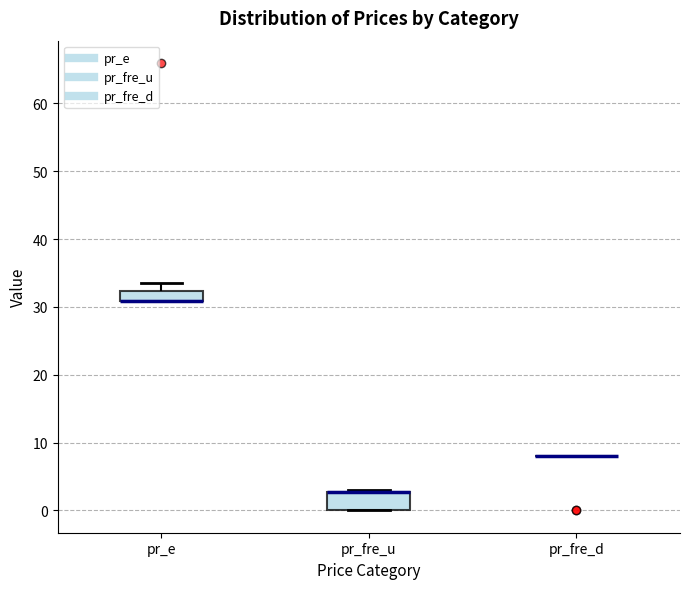

Where does the upper whisker of the box for pr_e end on the y-axis? The values are not printed on the chart, so give them approximately, as read against the axis.

34